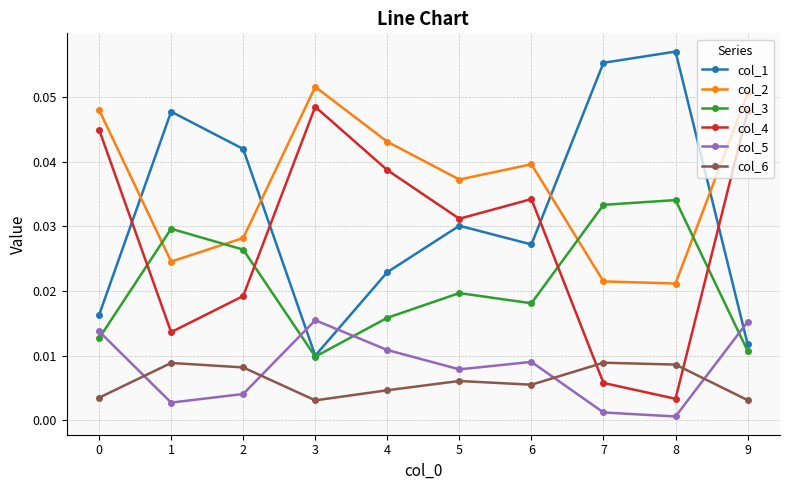

What are all the series names shown in the legend?

col_1, col_2, col_3, col_4, col_5, col_6